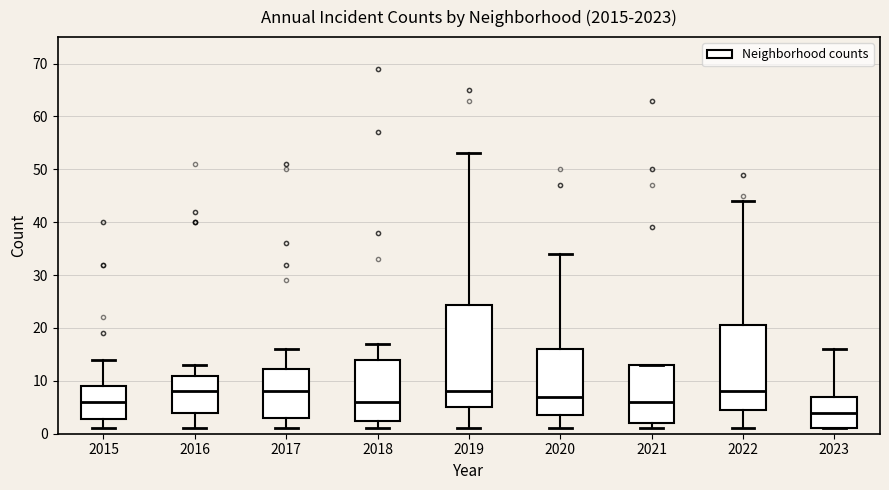

Which box is the tallest, from its lower edge to its upper edge?

2019